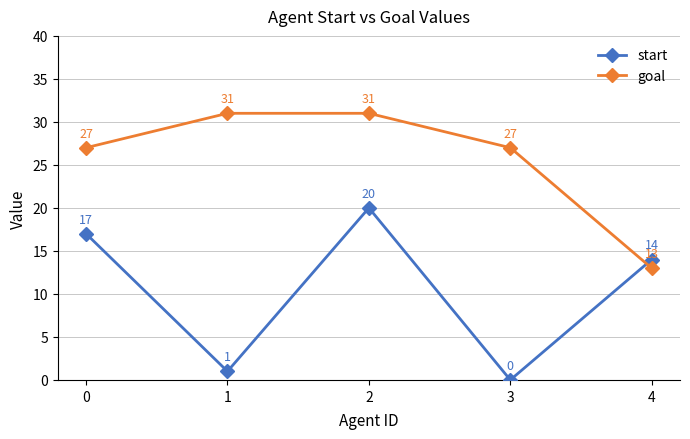

What is the difference between the maximum and minimum values in the goal series?

18